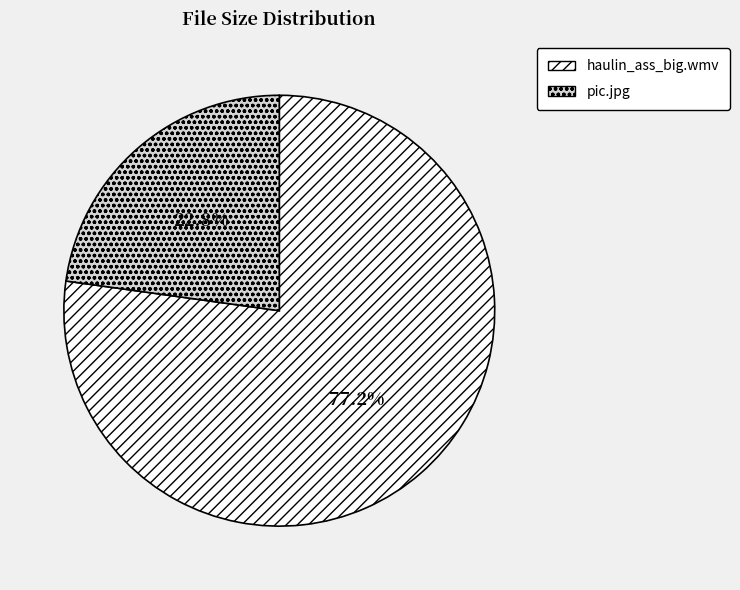

To the nearest percent, what portion does pic.jpg represent?

23%